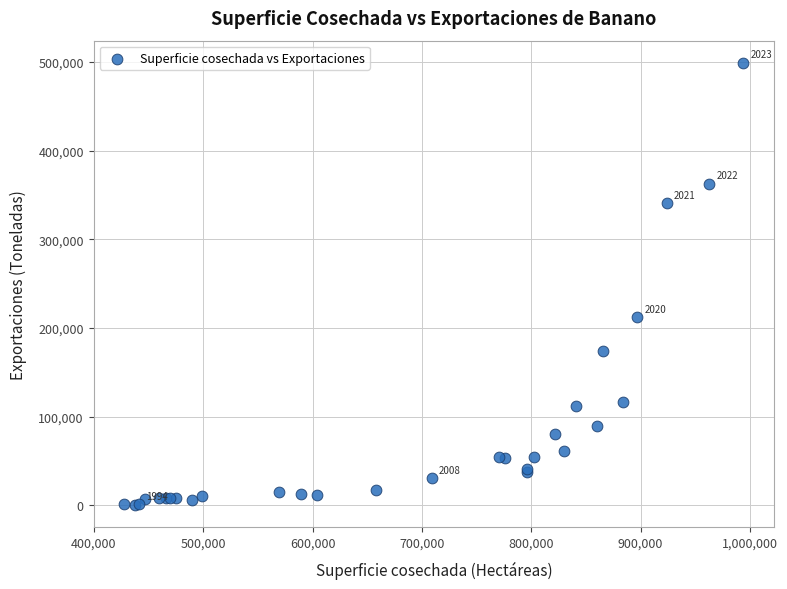

What Y value in the scatter plot is closest to 249717?

212016.0